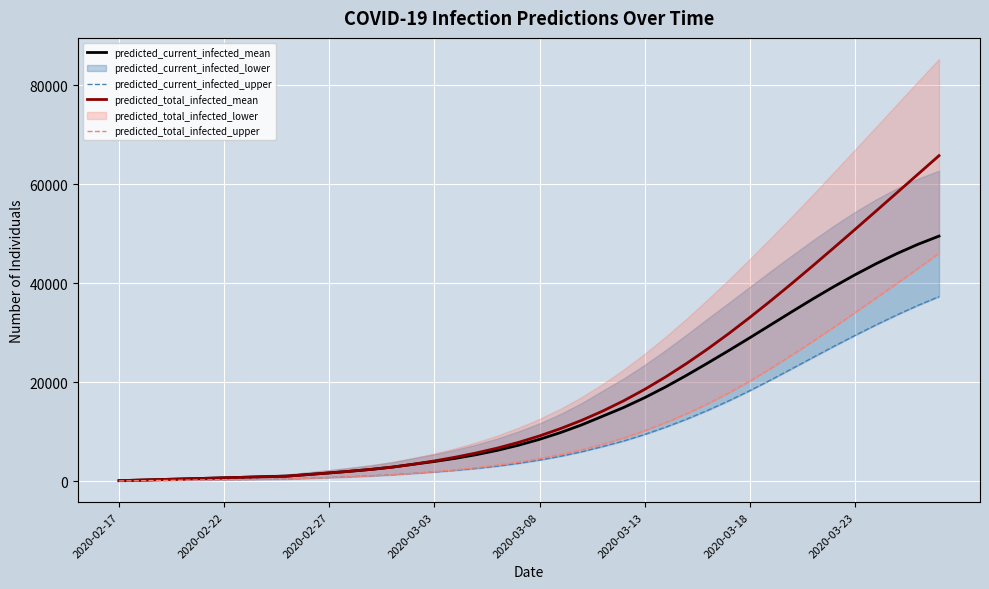

Is it true that predicted_total_infected_upper equals 354 at 2020-03-03?

False